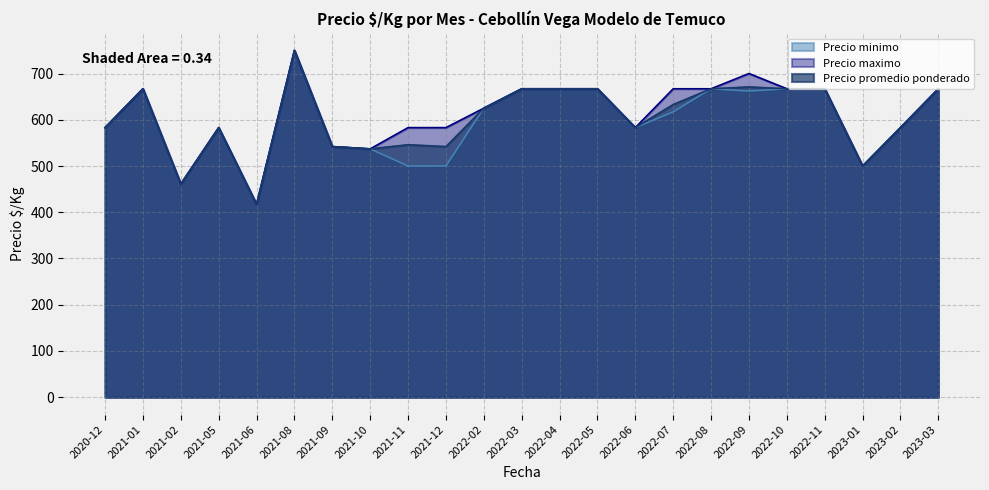

Is it true that Precio minimo equals 156 at 2021-11?

False